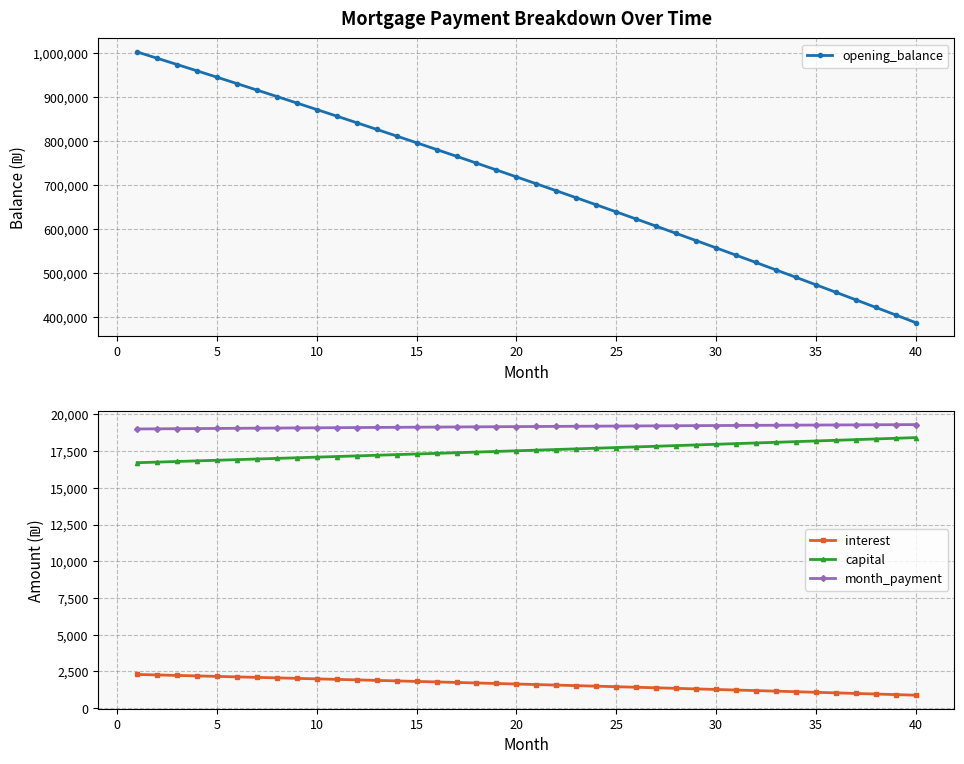

True or false: capital and interest intersect in this chart.

False